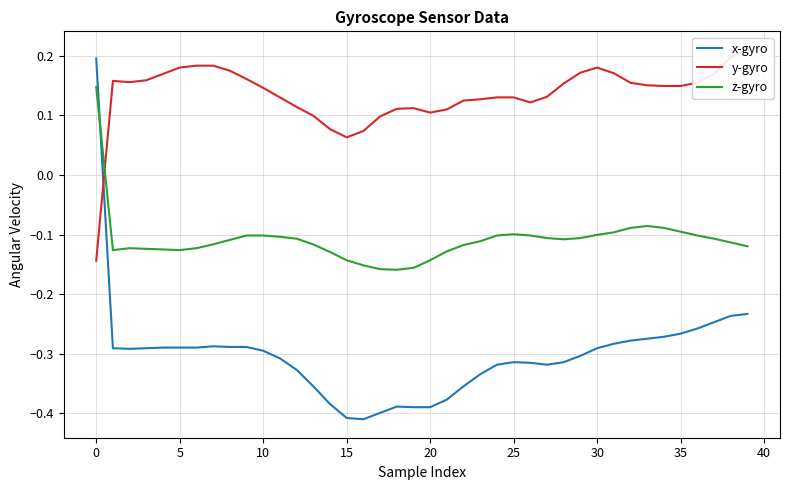

True or false: z-gyro has more than 2 interior local peaks.

True